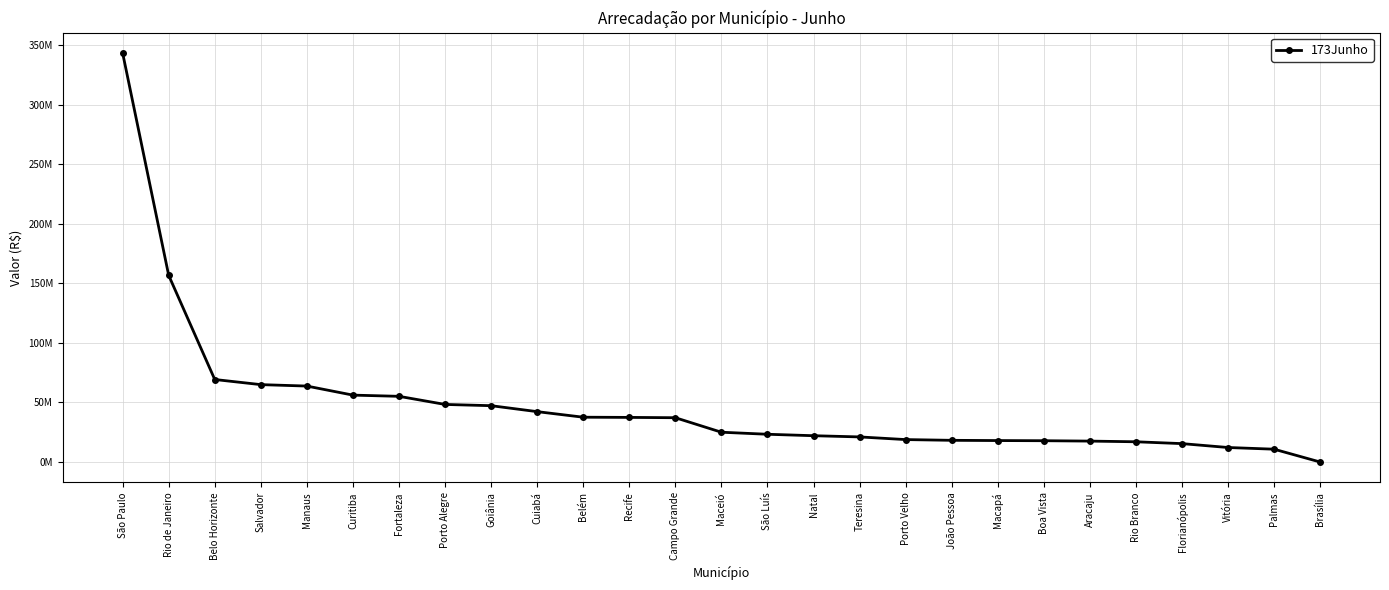

What is the label of the 15th point from the right?

Campo Grande